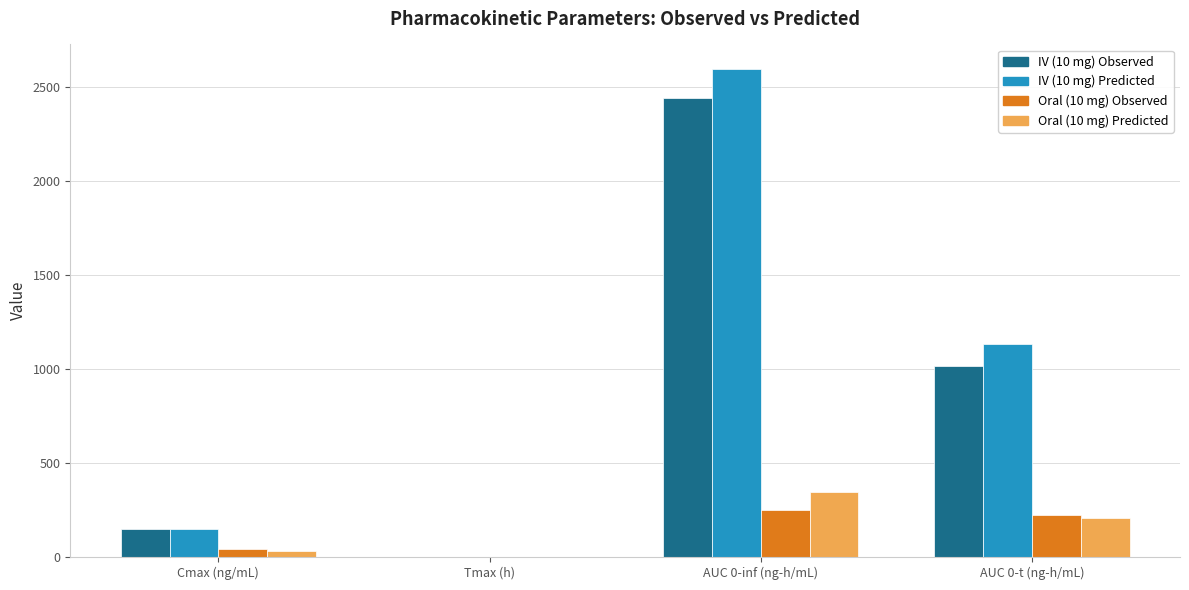

The Oral (10 mg) Predicted series shows 345.8 at AUC 0-inf (ng-h/mL). True or false?

True